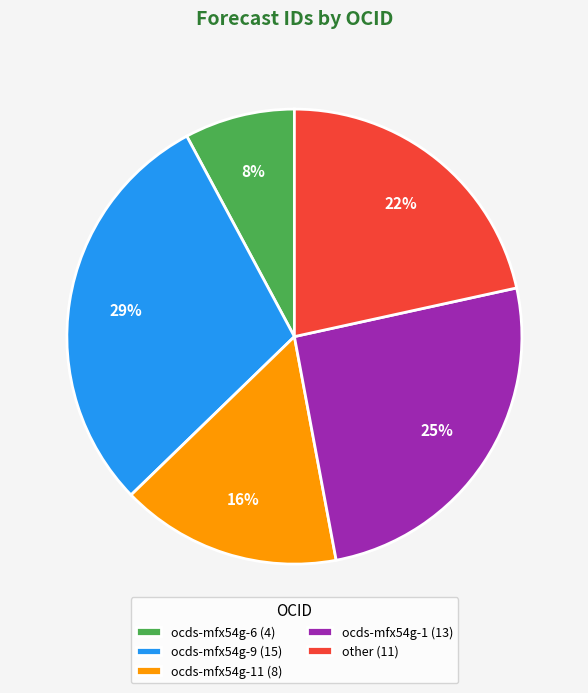

Is there a majority slice in this chart?

No